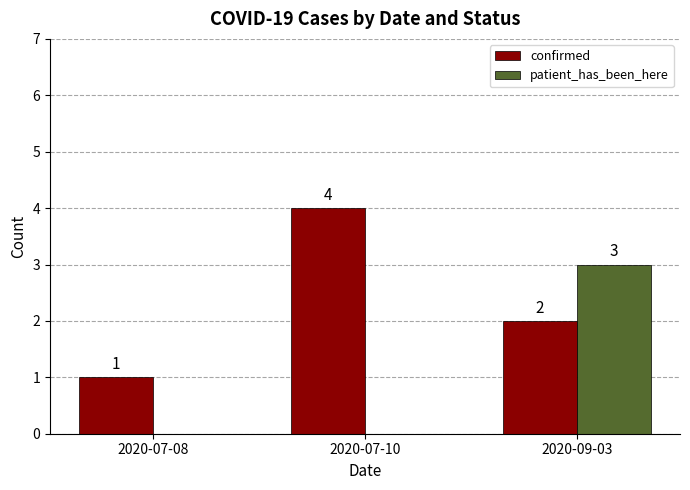

What is the total value across all series at 2020-09-03?

5